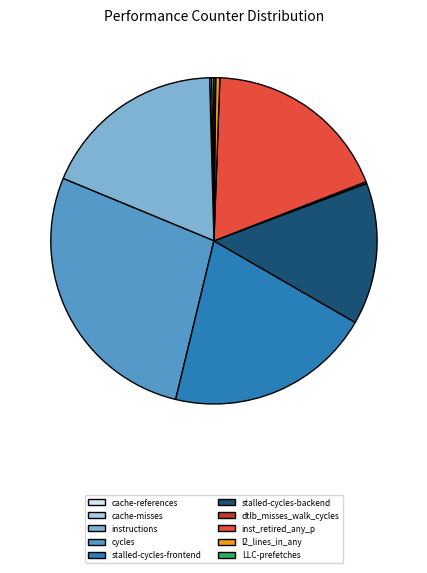

Which slice is the largest?

cycles